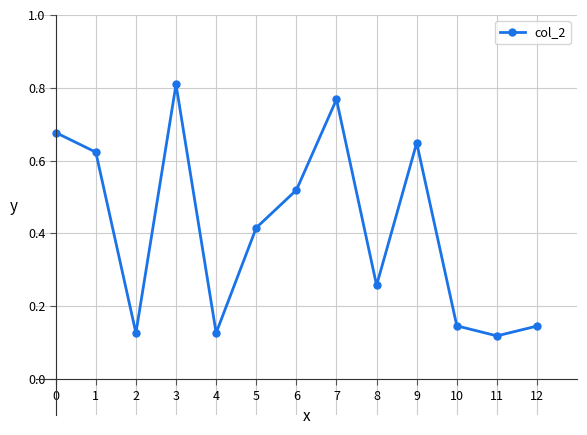

Which category has the highest value across all series?

3